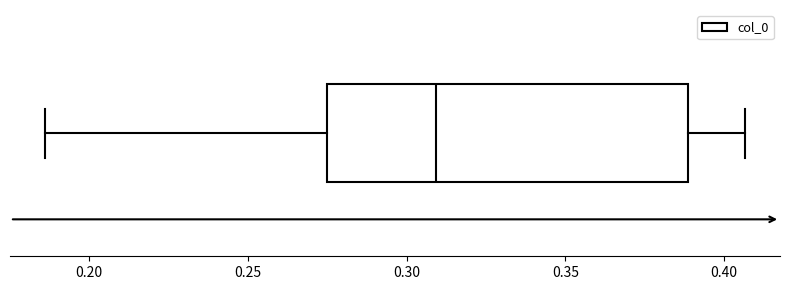

Read this box plot against the x-axis: the position of the median line, the range covered by the box, and the ends of both whiskers. The values are not printed on the chart, so give them approximately, as read against the axis.

median 0.310, box 0.275 to 0.390, whiskers 0.185 to 0.405